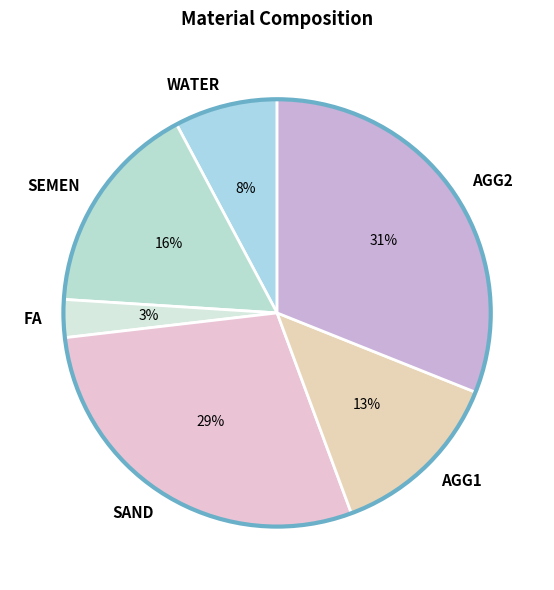

What percentage is the FA slice, to the nearest percent?

3%